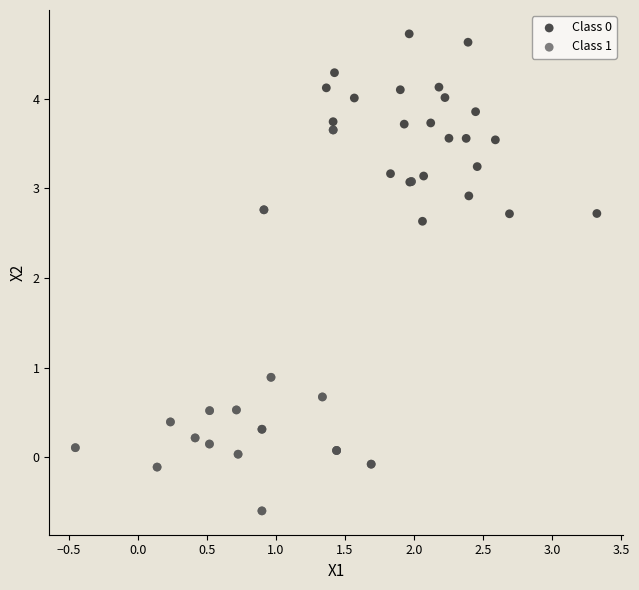

Which series reaches the minimum Y coordinate?

Class 1